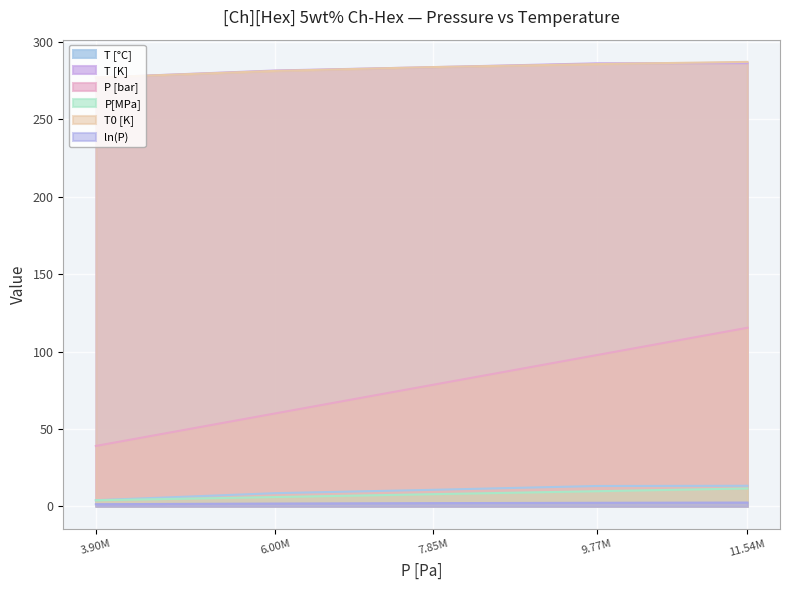

Where does the T [°C] series first go above 10?

7.85M